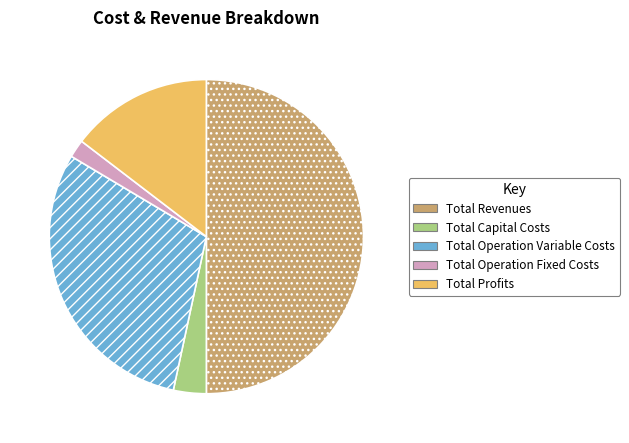

Is the sum of Total Operation Fixed Costs and Total Operation Variable Costs greater than half?

No